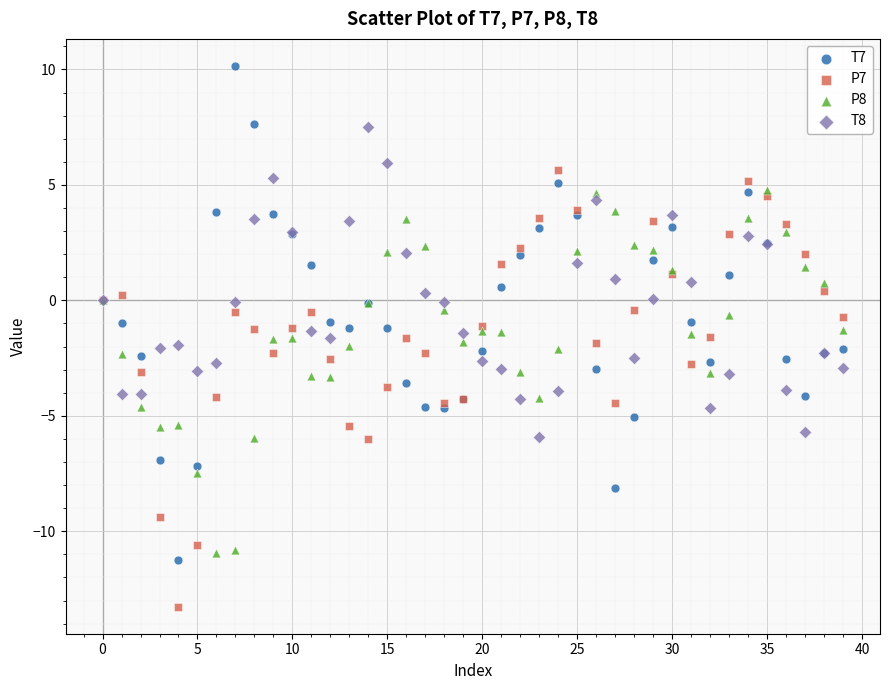

What are all the series names shown in the legend?

T7, P7, P8, T8